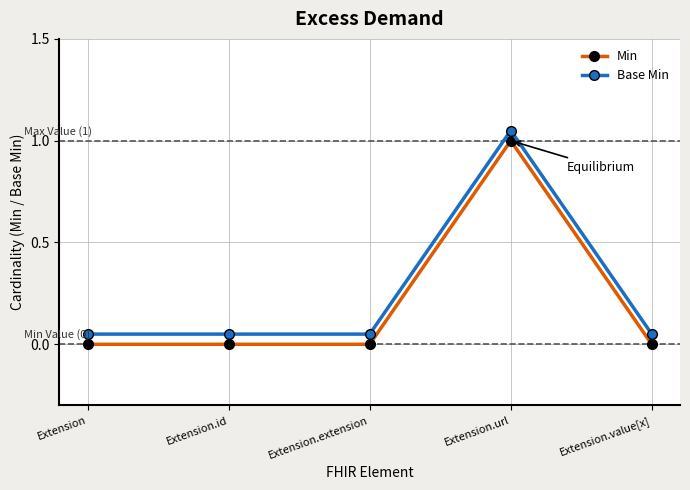

At Extension, list the series in order from smallest to largest.

Min, Base Min